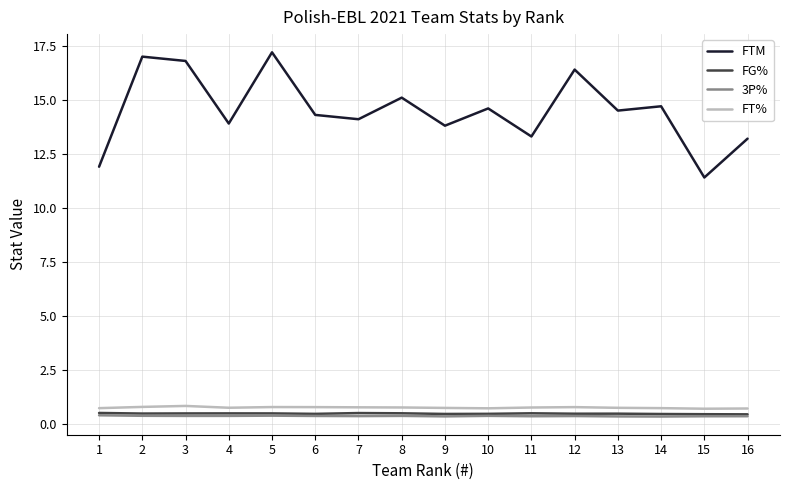

Is the value of FTM at 3 greater than the value of FG% at 14?

Yes